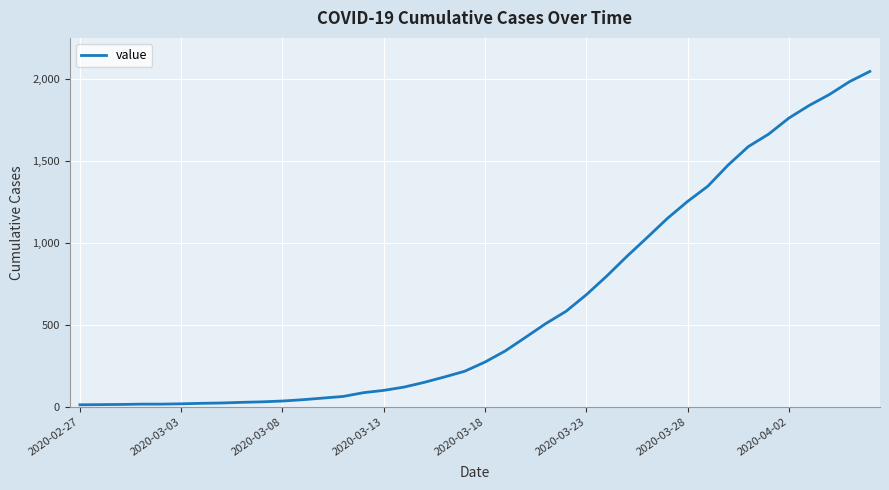

Does the chart display data point markers on the line(s)?

No